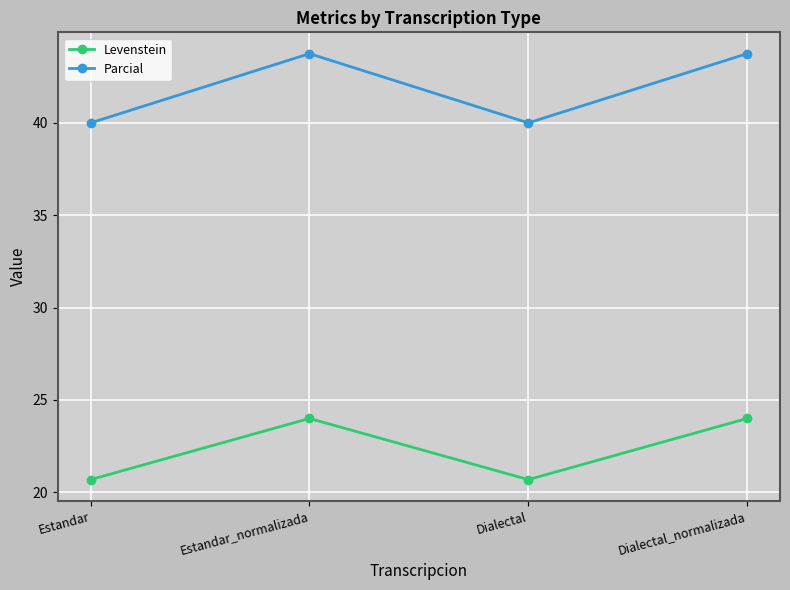

True or false: Levenstein and Parcial cross at least once.

False